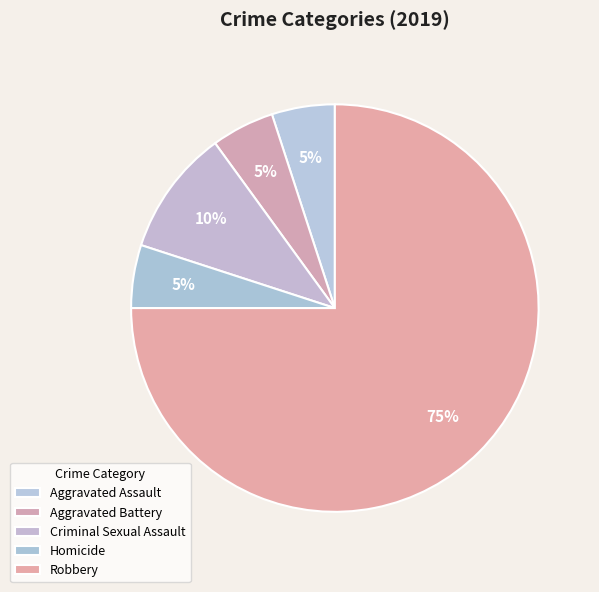

To the nearest percent, what percentage of the pie is Aggravated Battery?

5%